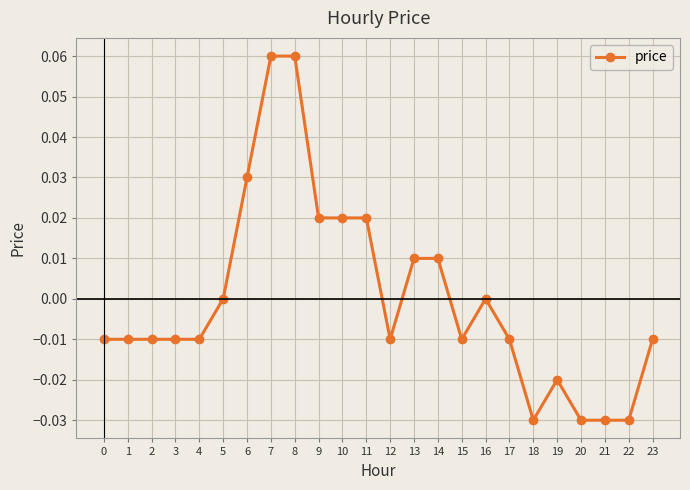

Is it true that the value at 13 is 0.0?

True